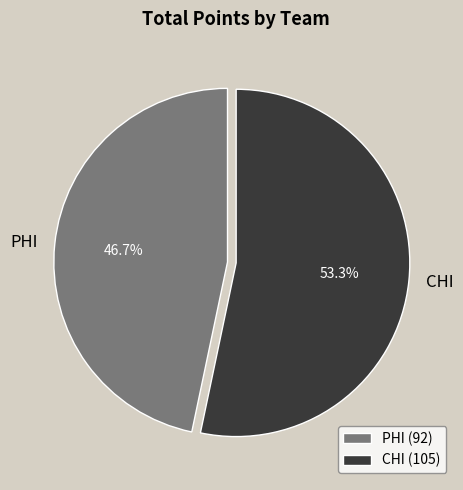

Count the number of slices in the pie.

2